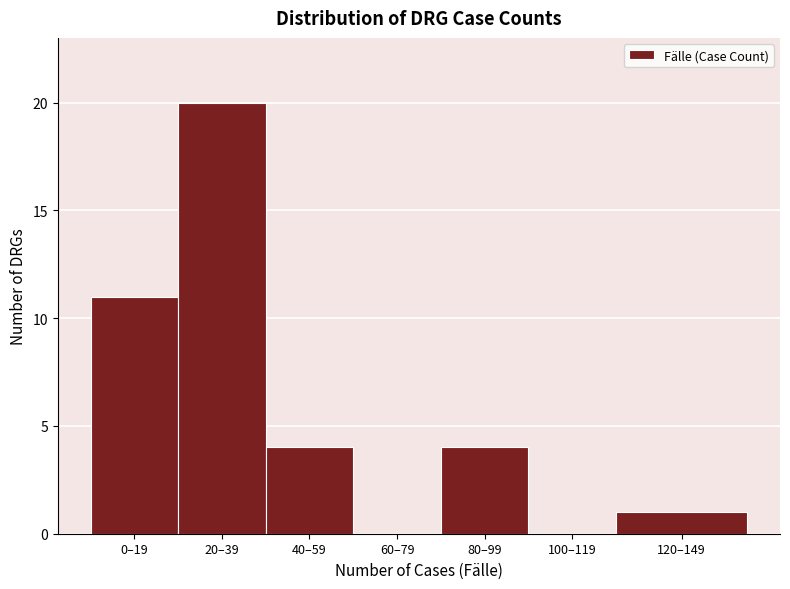

Reading right to left, list all the values displayed in this chart.

120–149=1	100–119=0	80–99=4	60–79=0	40–59=4	20–39=20	0–19=11